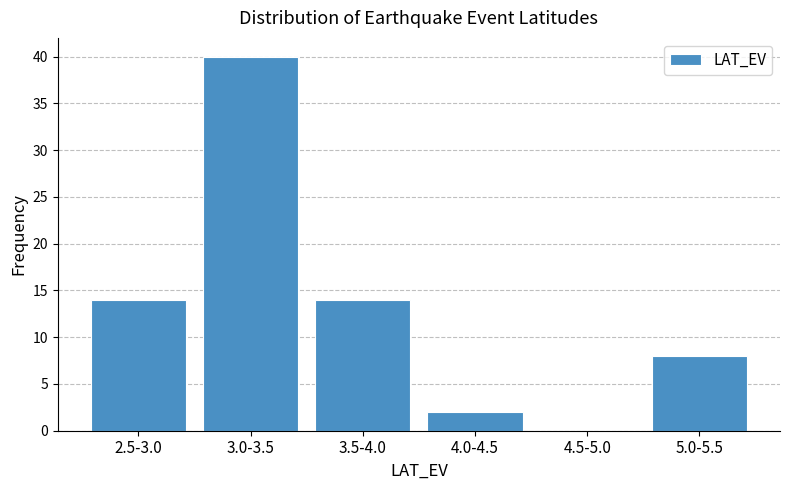

Reading left to right, list all the values displayed in this chart.

2.5-3.0=14	3.0-3.5=40	3.5-4.0=14	4.0-4.5=2	4.5-5.0=0	5.0-5.5=8